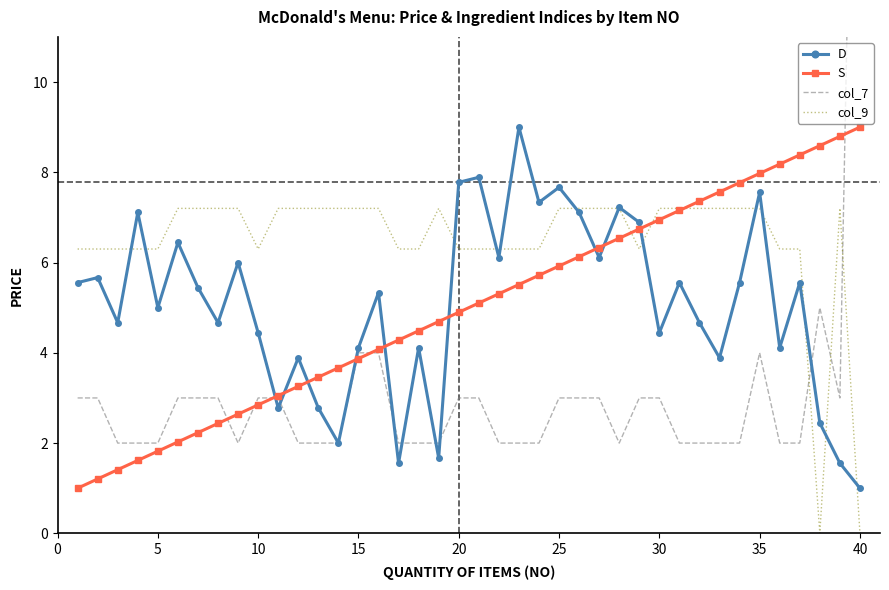

What is the maximum value for S?

9.0